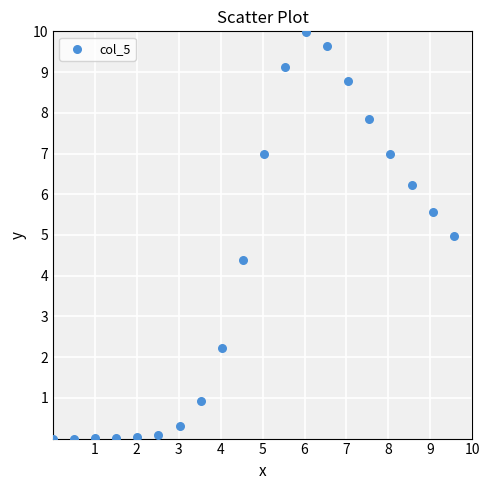

What is the range of Y values (max minus min)?

10.0